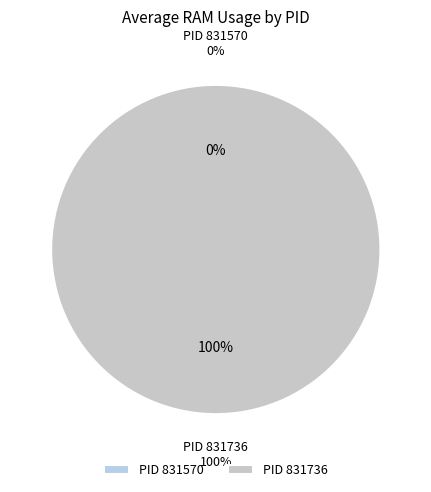

Which has a higher value, 831736 or 831570?

831736